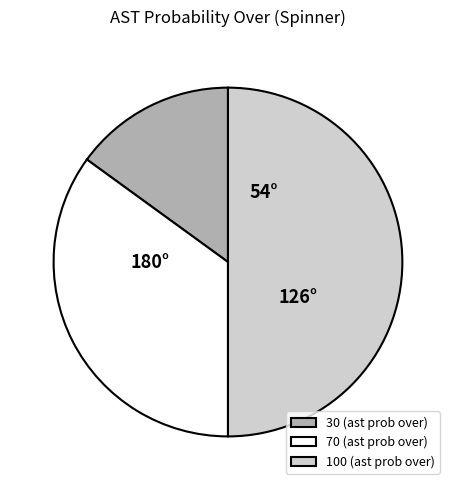

Rank the categories by value from highest to lowest.

100 (ast prob over), 70 (ast prob over), 30 (ast prob over)